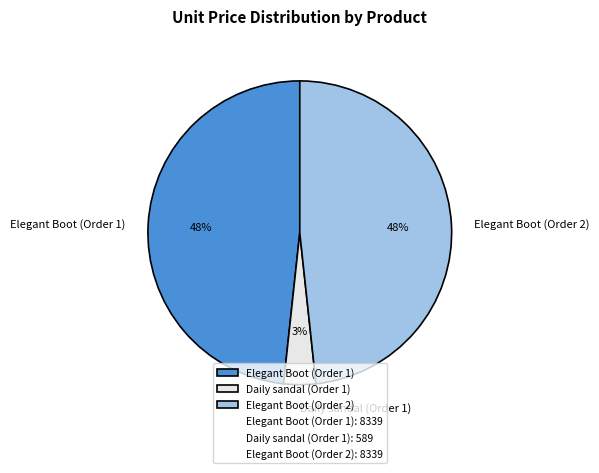

Is the sum of Elegant Boot (Order 1) and Daily sandal (Order 1) greater than half?

Yes